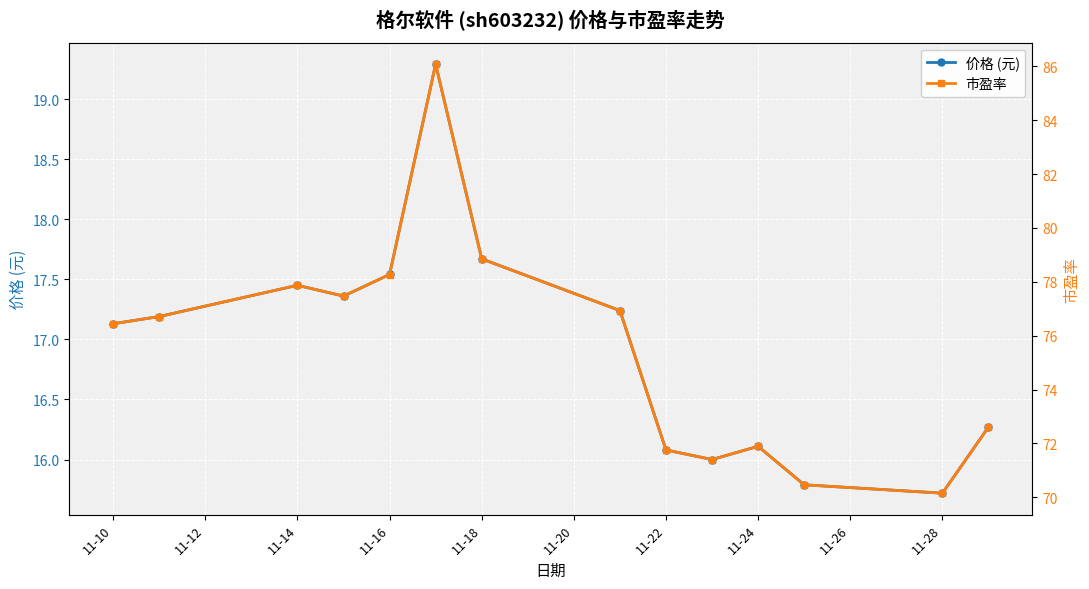

True or false: 市盈率 and 价格 (元) intersect in this chart.

False